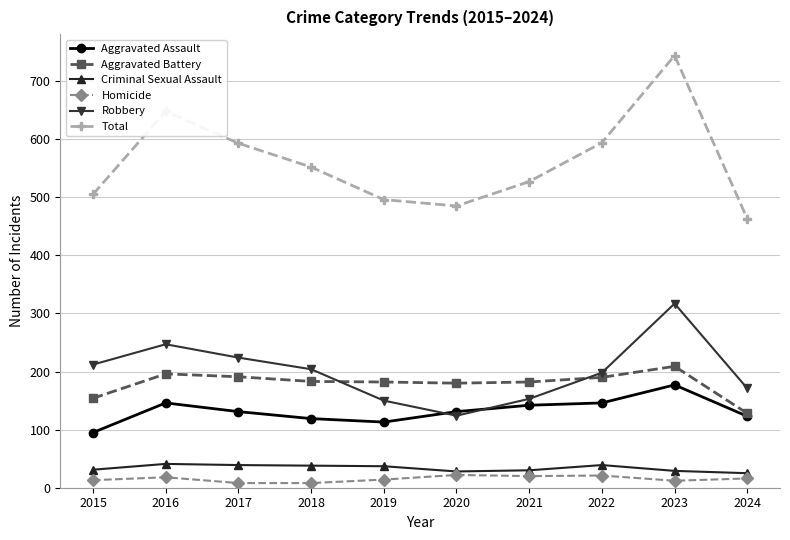

At which category does Total reach its first local peak?

2016